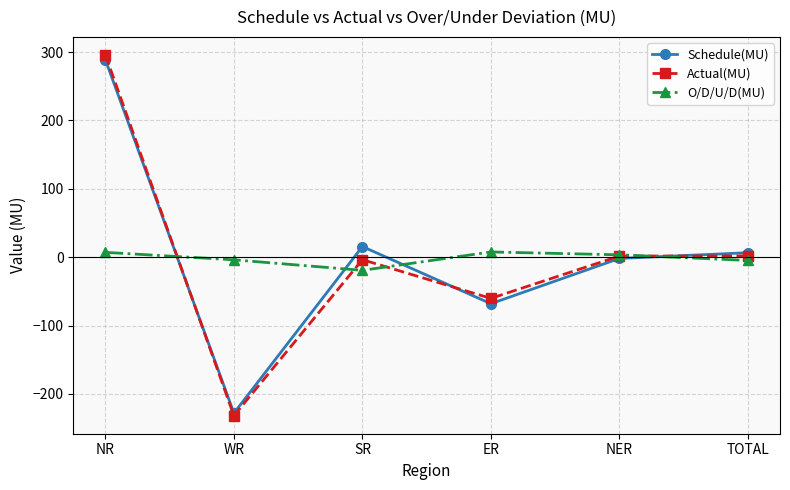

Is the value of Actual(MU) at ER greater than the value of Schedule(MU) at TOTAL?

No